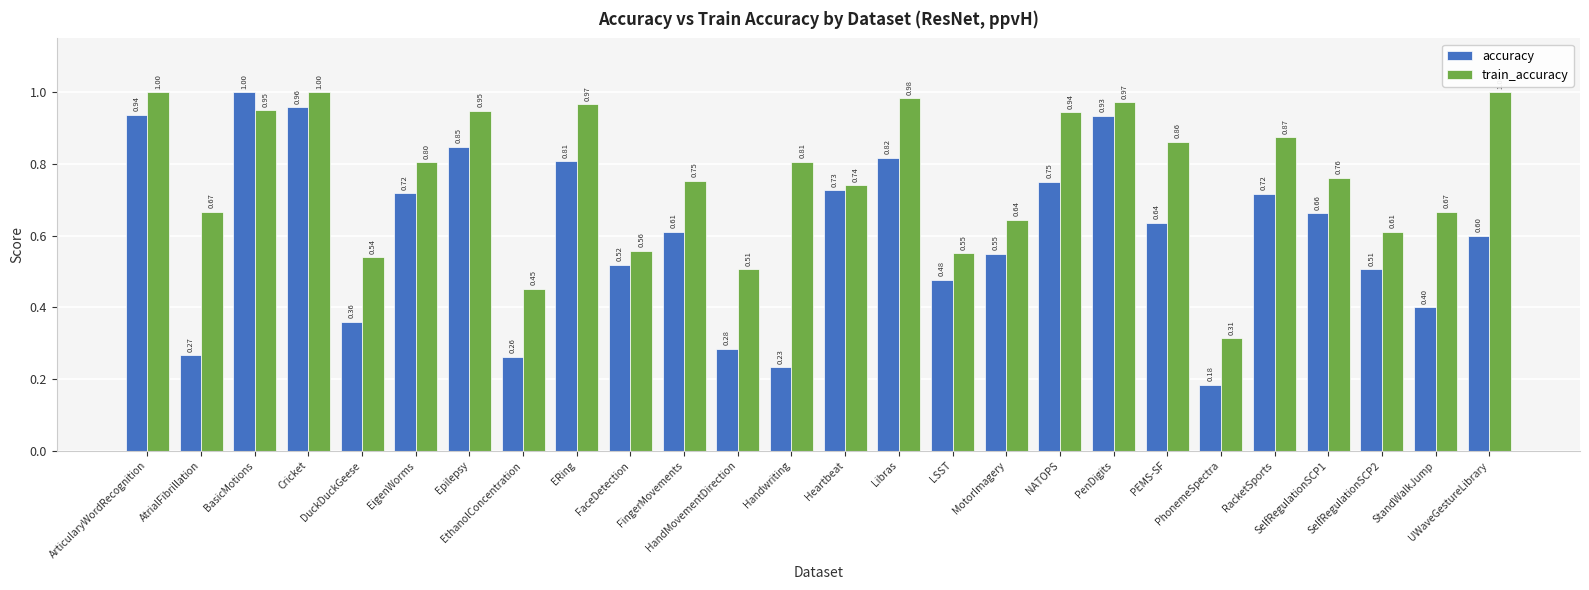

Is it true that train_accuracy equals 0.5 at RacketSports?

False